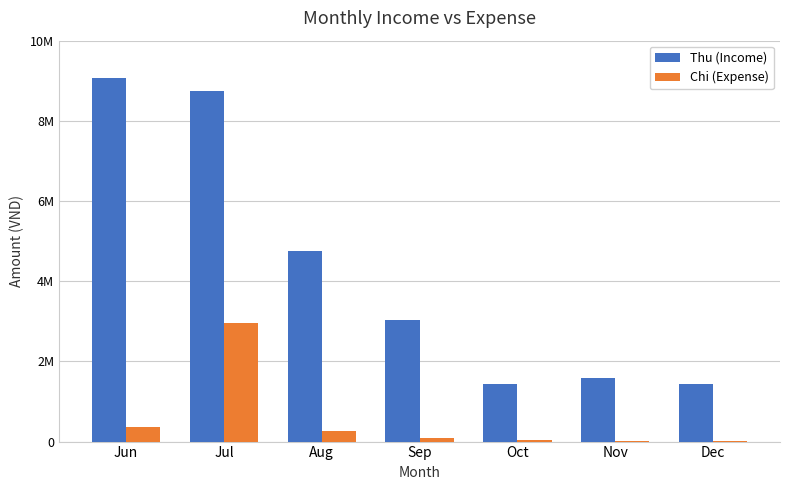

Reading right to left, what are all the values shown in this chart?

Thu (Income): 1440000	1584000	1440000	3024000	4764000	8748000	9072000
Chi (Expense): 6000	20000	30000	82000	271000	2967000	363000